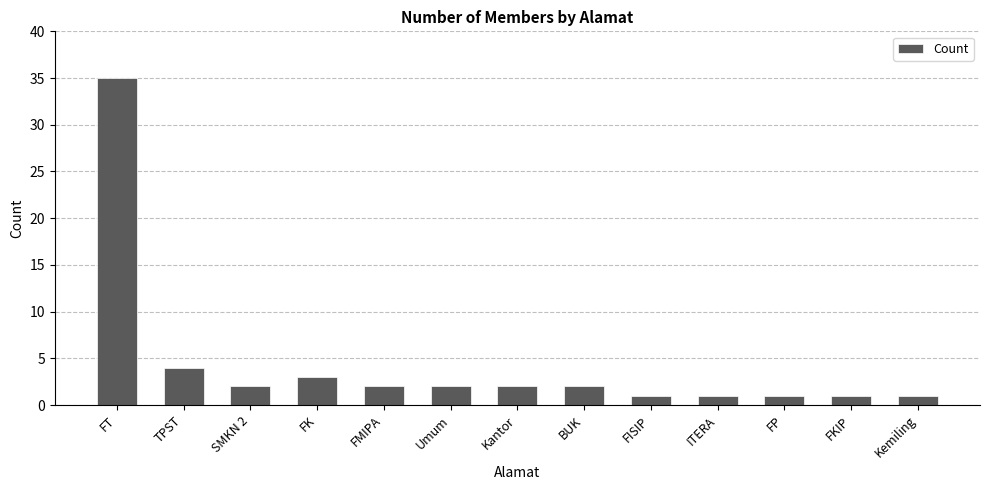

Is it true that the value at Umum is 2?

True